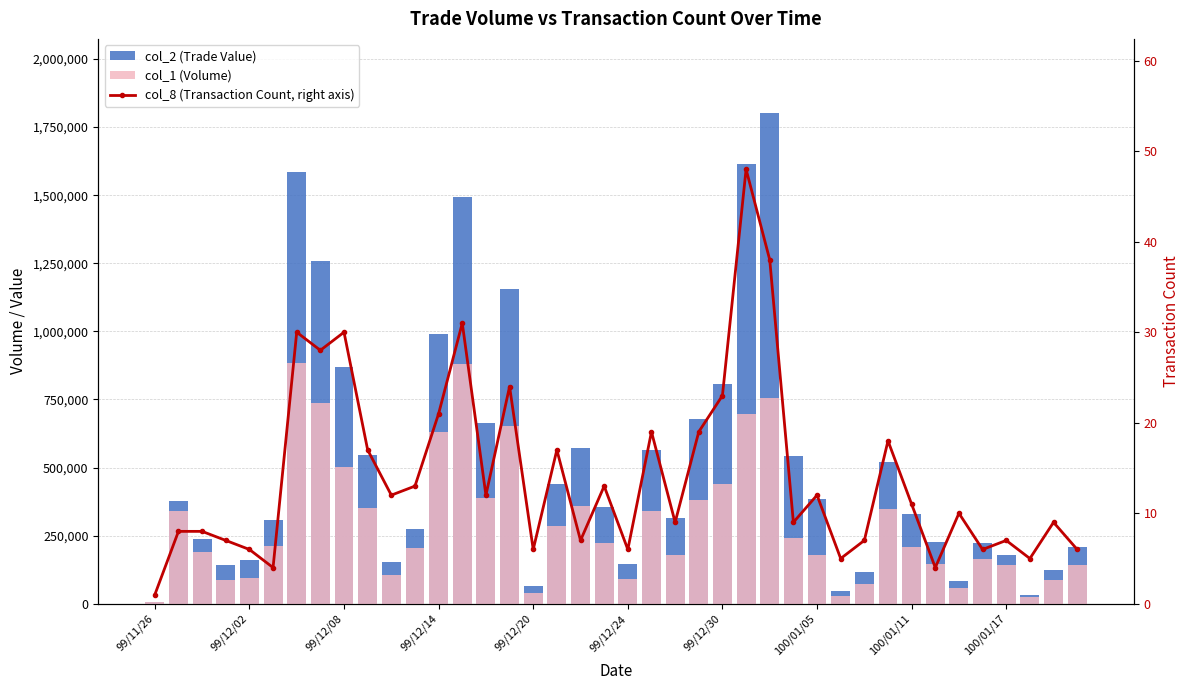

Which series has the largest total across all categories?

col_2 (Trade Value)